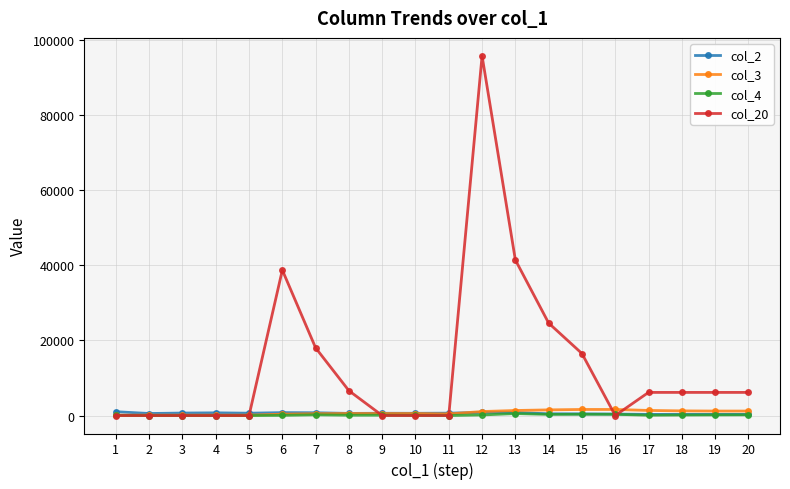

True or false: col_20 has more than 0 points higher than both neighbors.

True